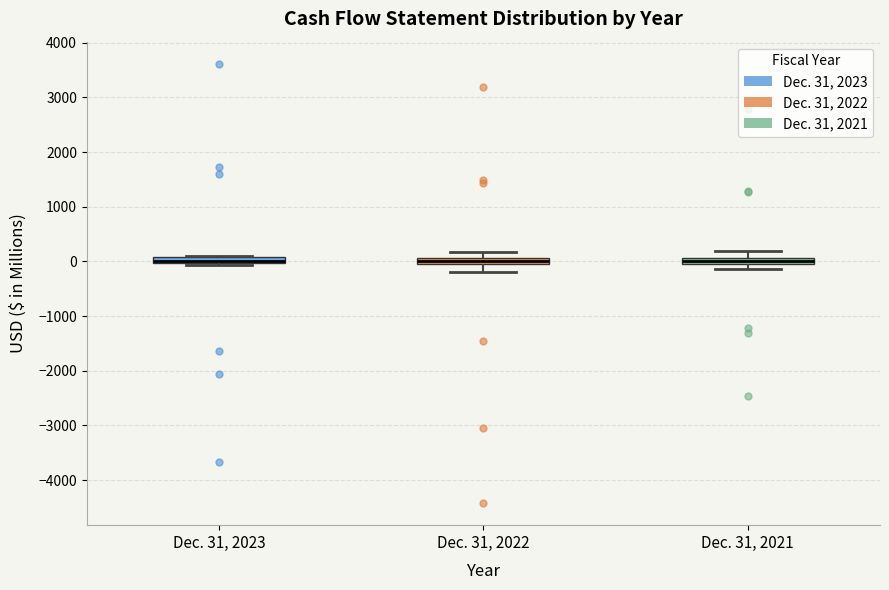

Where does the median line of the box for Dec. 31, 2021 sit on the y-axis? The values are not printed on the chart, so give them approximately, as read against the axis.

0